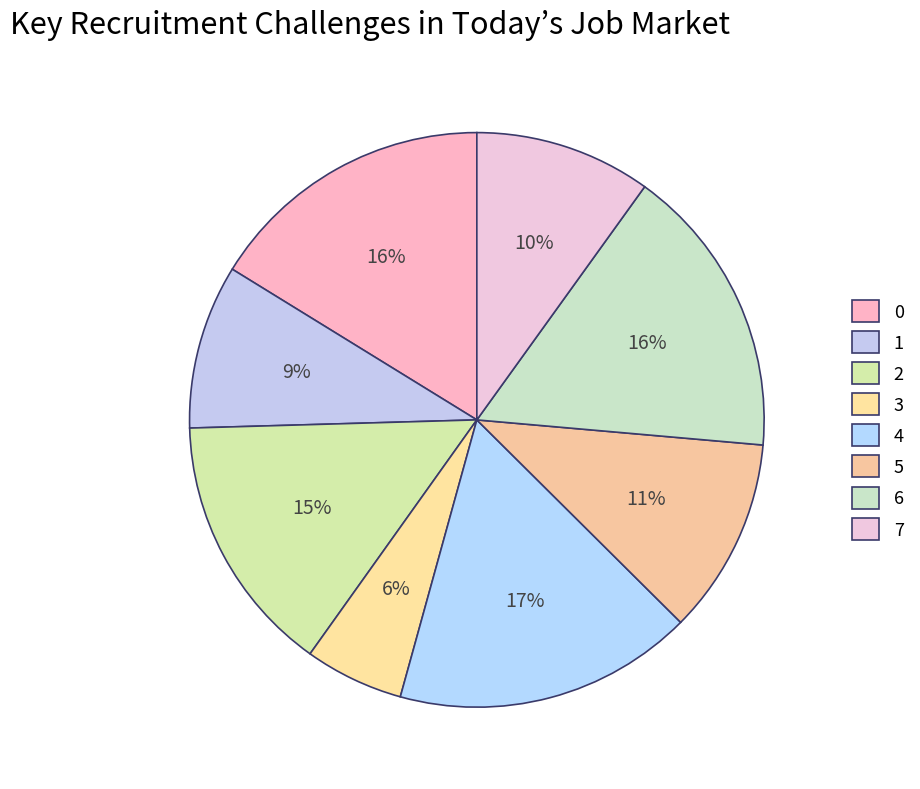

Does 3 represent more than half of the total?

No